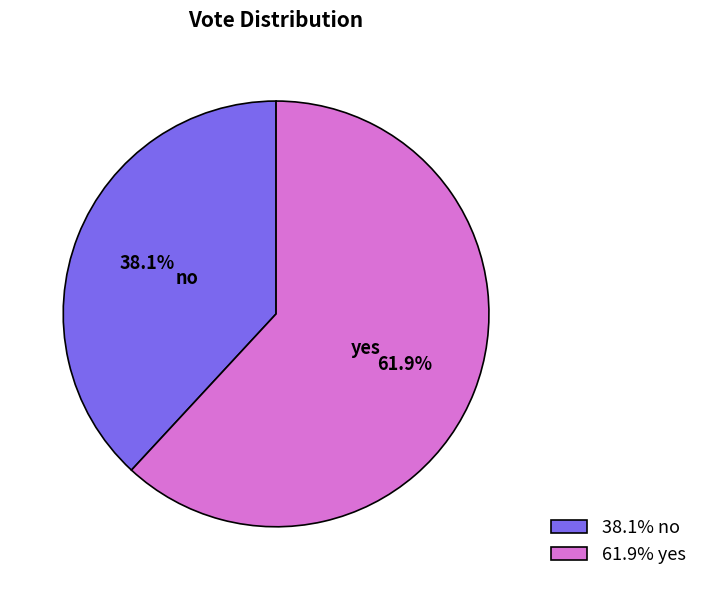

Which has a higher value, 61.9% yes or 38.1% no?

61.9% yes